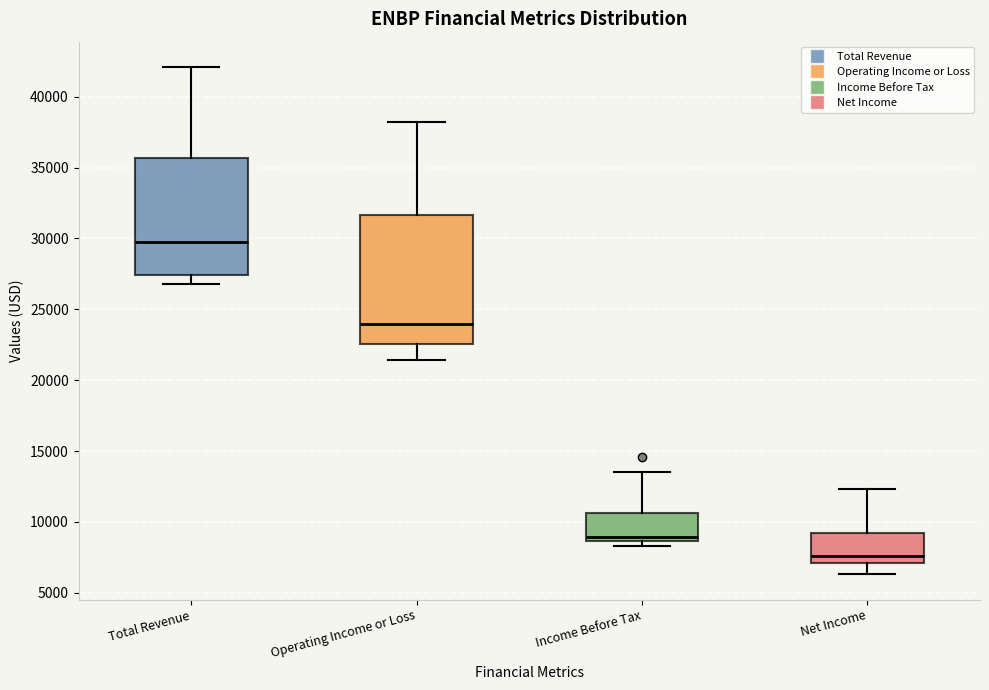

Reading left to right, read every box against the y-axis: the position of its median line, the range the box covers, and the ends of its whiskers. The values are not printed on the chart, so give them approximately, as read against the axis.

Total Revenue: median 30000, box 27500 to 35500, whiskers 27000 to 42000
Operating Income or Loss: median 24000, box 22500 to 31500, whiskers 21500 to 38000
Income Before Tax: median 9000, box 8500 to 10500, whiskers 8500 (just below the box's lower edge) to 13500
Net Income: median 7500, box 7000 to 9000, whiskers 6500 to 12500